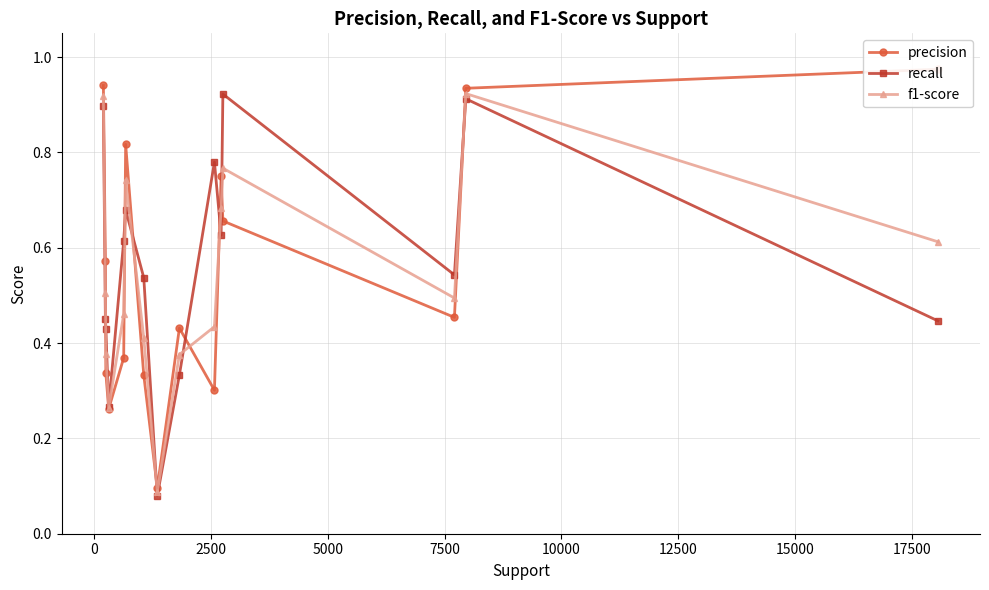

Which series has the largest total across all categories?

recall